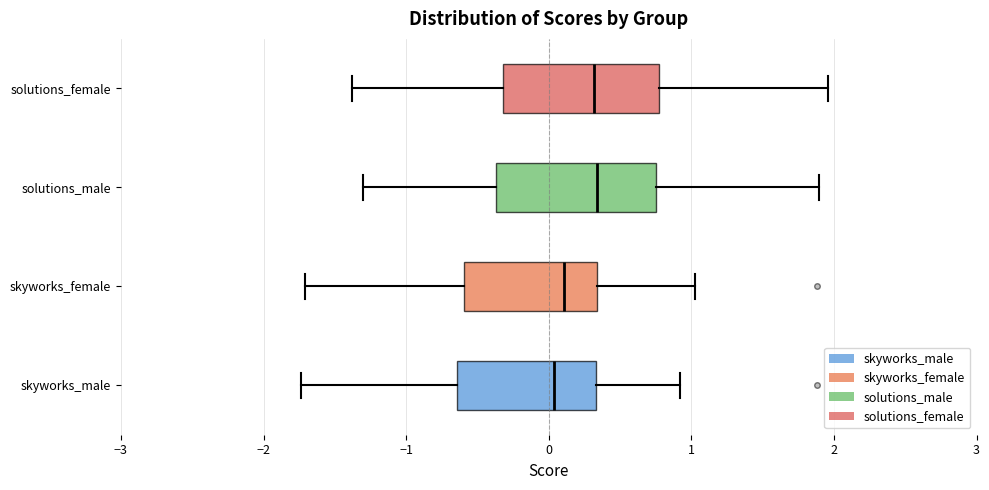

Where is the left edge of the box for solutions_male on the x-axis? The values are not printed on the chart, so give them approximately, as read against the axis.

-0.4